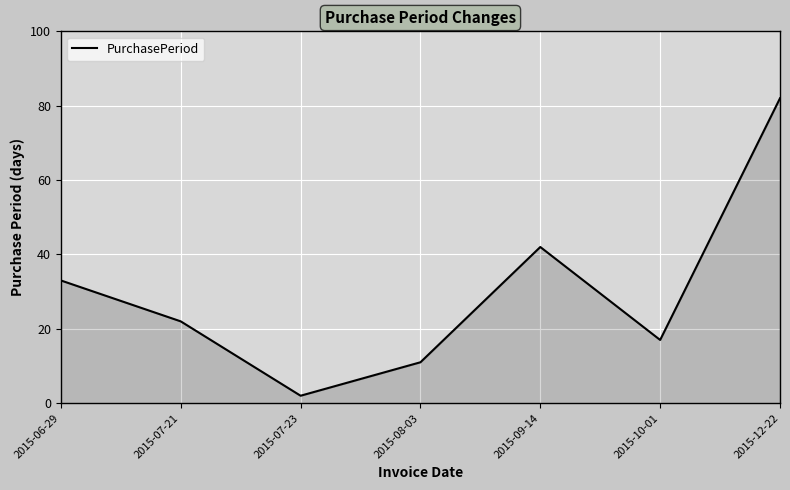

How many interior local valleys (lower than both neighbors) does the data have?

2